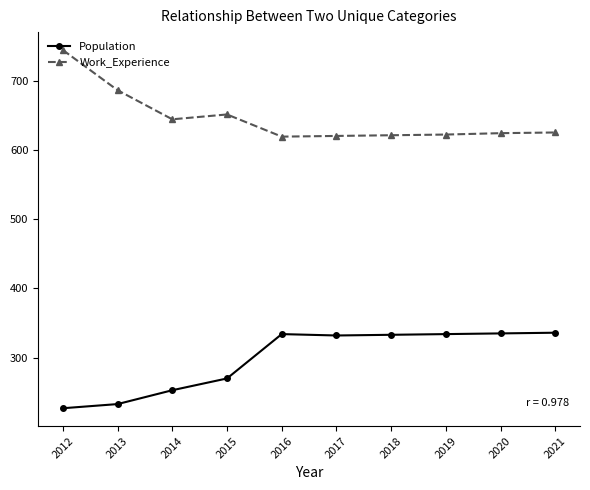

What value does the Population series have at 2012?

227